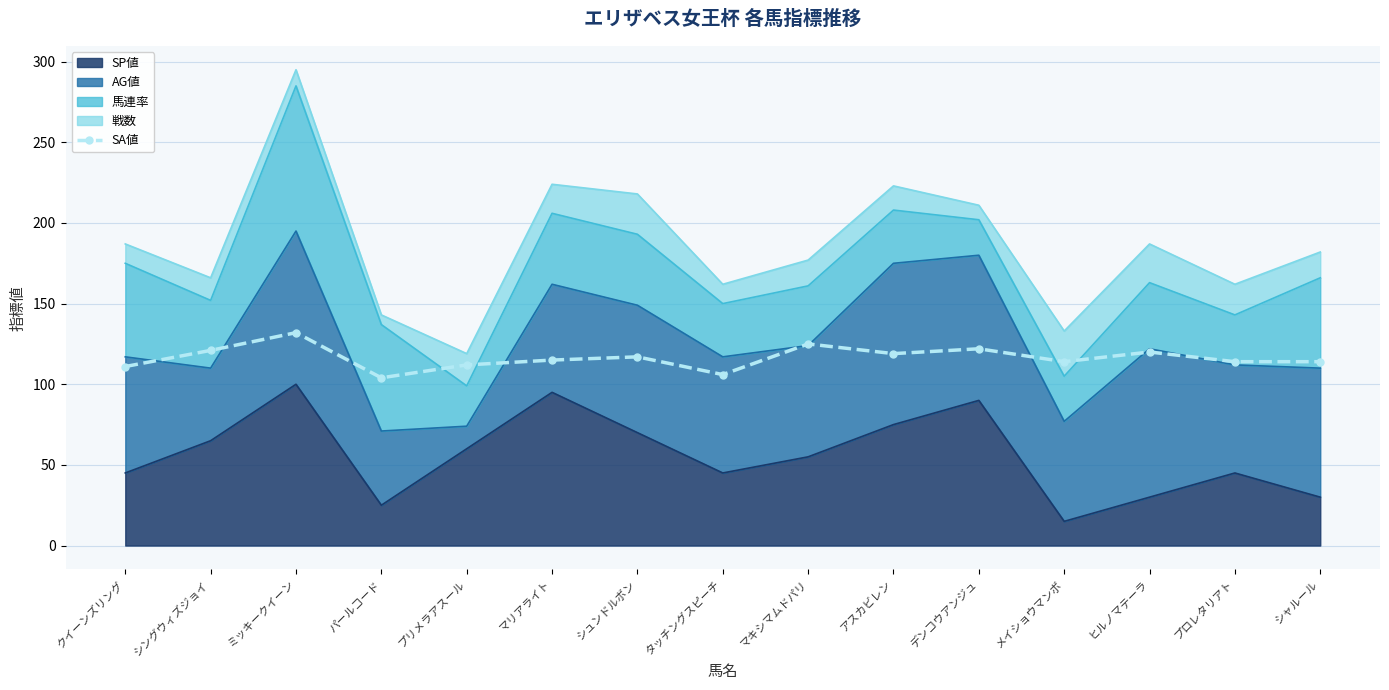

True or false: there are more than 0 points higher than both neighbors.

True